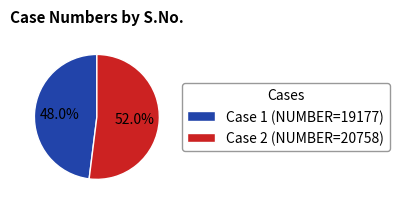

What is the total percentage of Case 1 (NUMBER=19177) and Case 2 (NUMBER=20758)?

100.0%